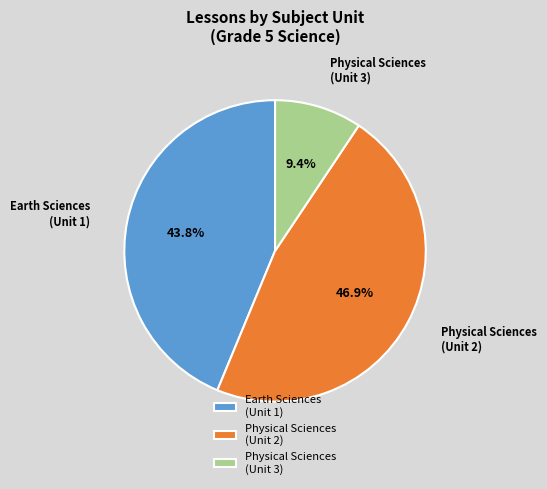

Which has a higher value, Physical Sciences (Unit 2) or Earth Sciences (Unit 1)?

Physical Sciences (Unit 2)